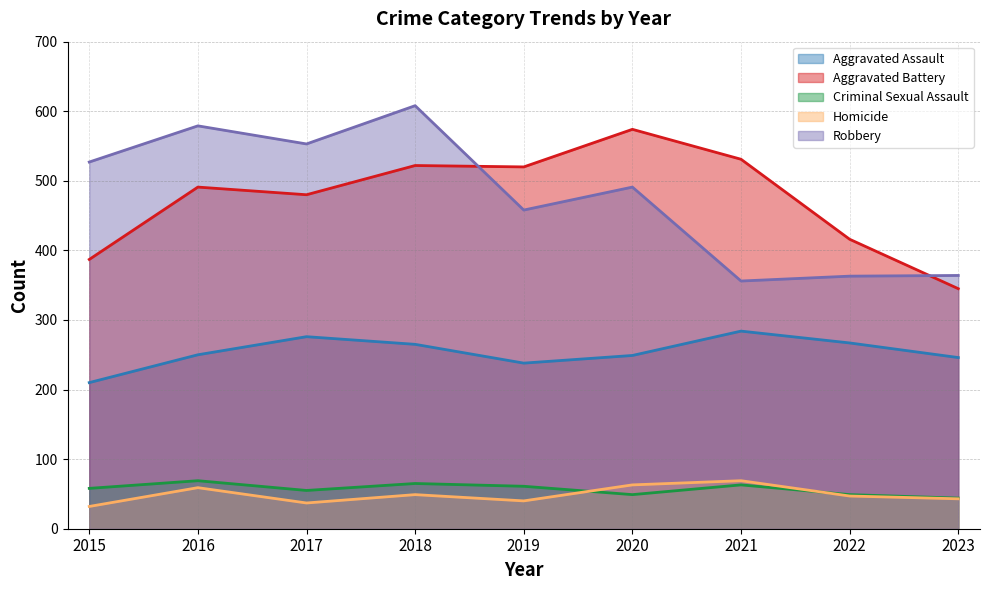

List the series in order of their peak value, highest first.

Robbery, Aggravated Battery, Aggravated Assault, Criminal Sexual Assault, Homicide